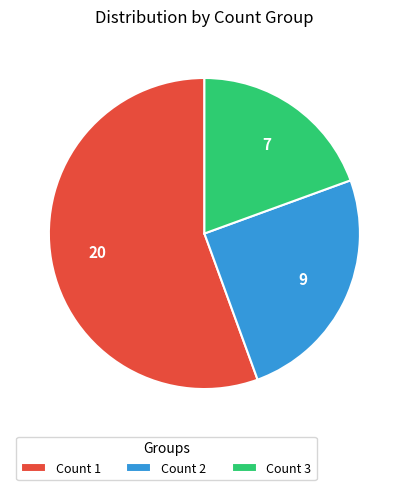

Which category has the biggest portion of the pie?

Count 1